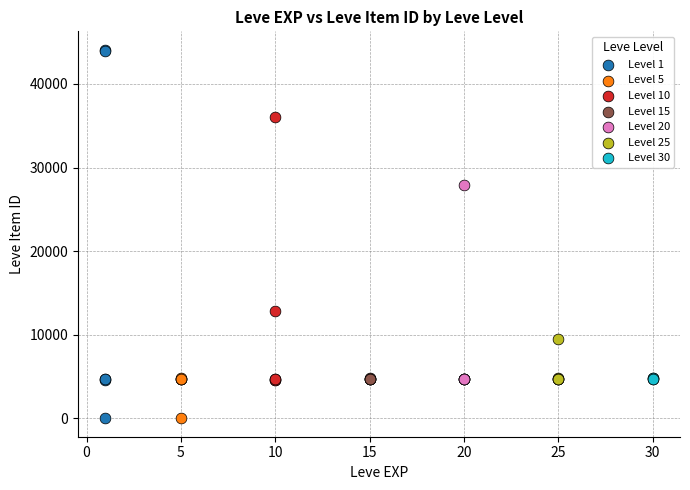

Which series contains the highest Y value?

Level 1